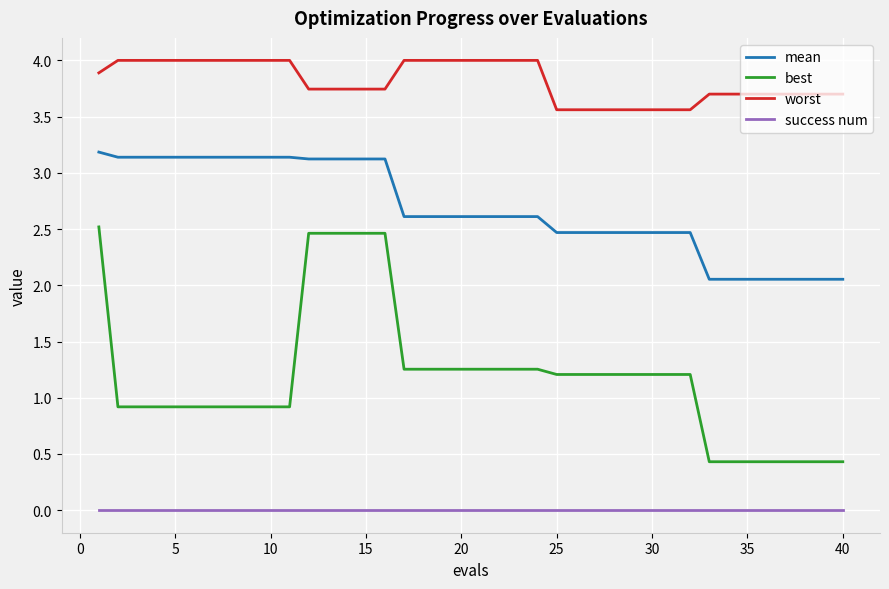

List the series in order of their overall mean, lowest first.

success num, best, mean, worst